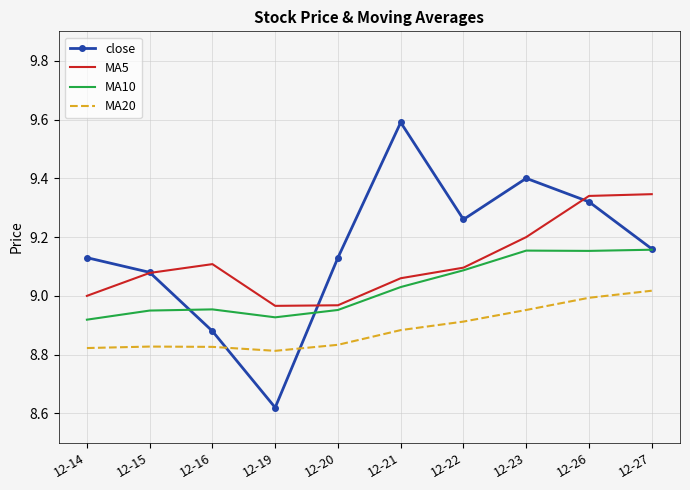

Which series changed the most between 12-19 and 12-21?

close